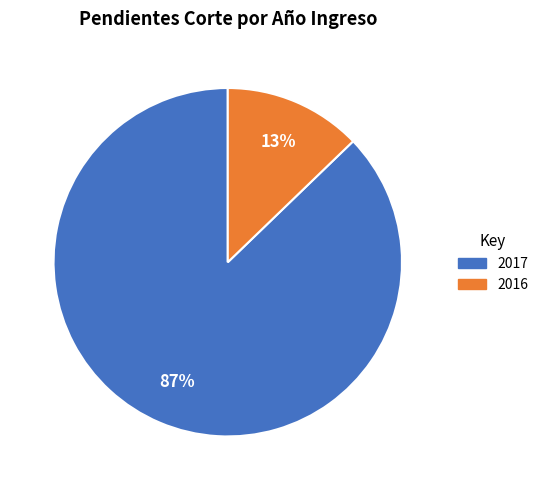

Which has a higher value, 2017 or 2016?

2017